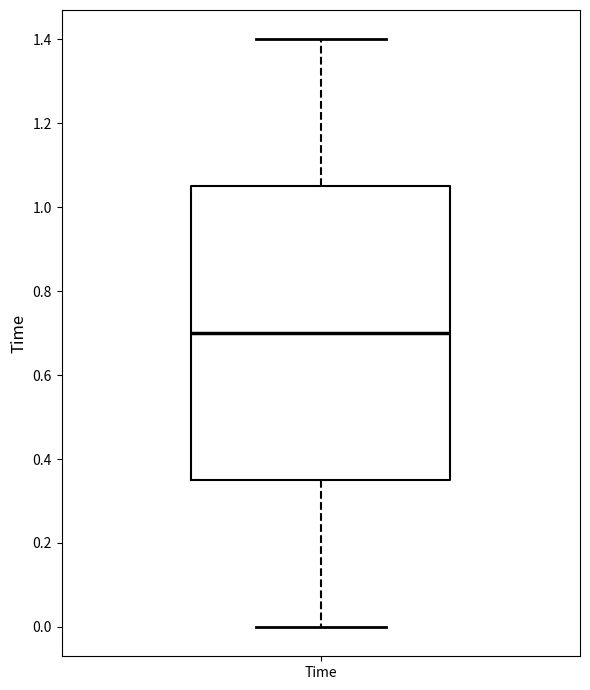

Read this box plot against the y-axis: the position of the median line, the range covered by the box, and the ends of both whiskers. The values are not printed on the chart, so give them approximately, as read against the axis.

median 0.70, box 0.36 to 1.06, whiskers 0.00 to 1.40